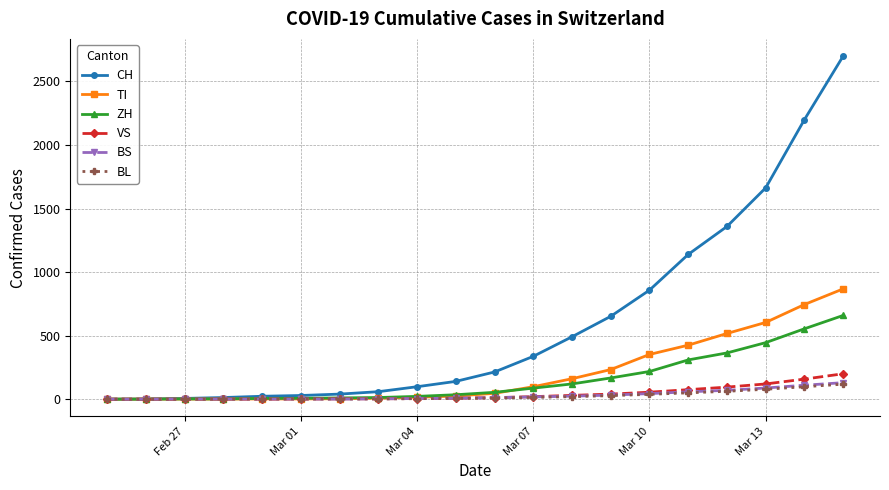

What is the greatest value displayed?

2700